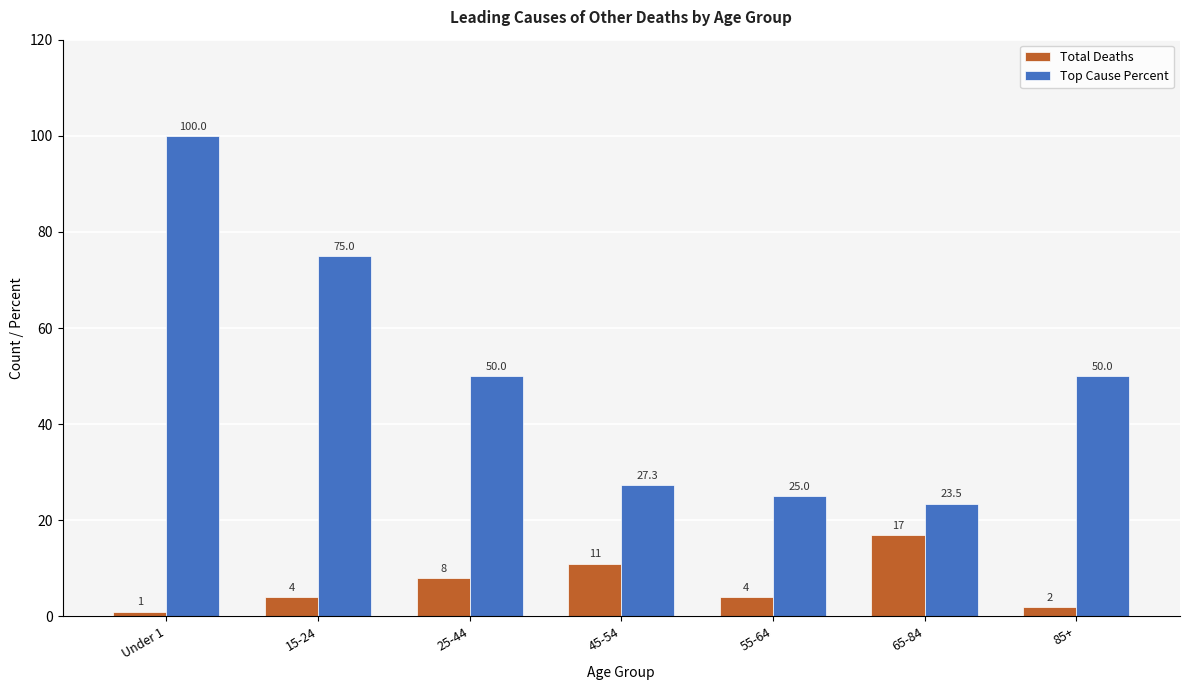

What is the average value of the Top Cause Percent series?

50.1